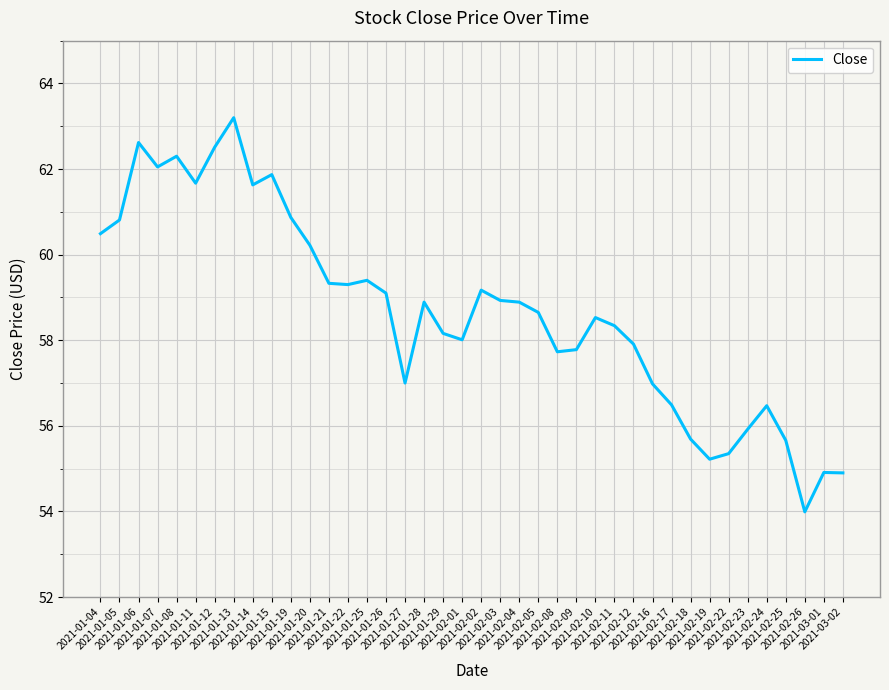

How many lines are shown in the chart?

1